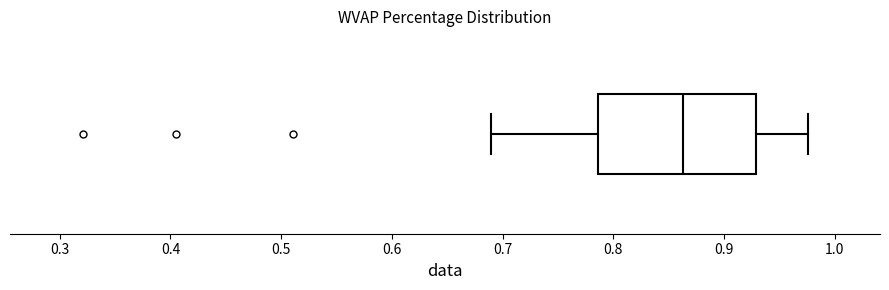

Where does the left whisker of the box end on the x-axis? The values are not printed on the chart, so give them approximately, as read against the axis.

0.69